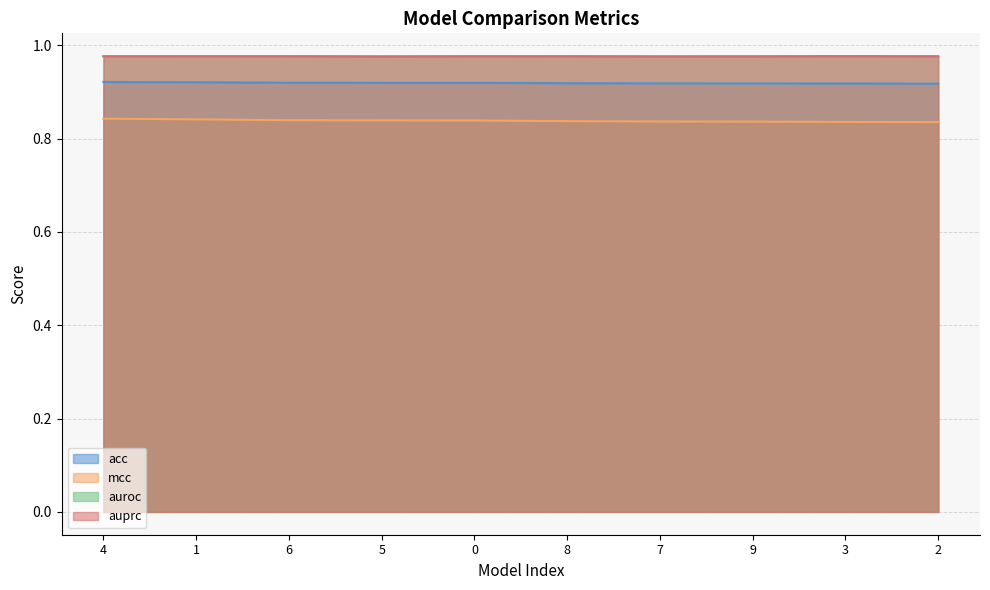

Is it true that mcc equals 1.2 at 7?

False